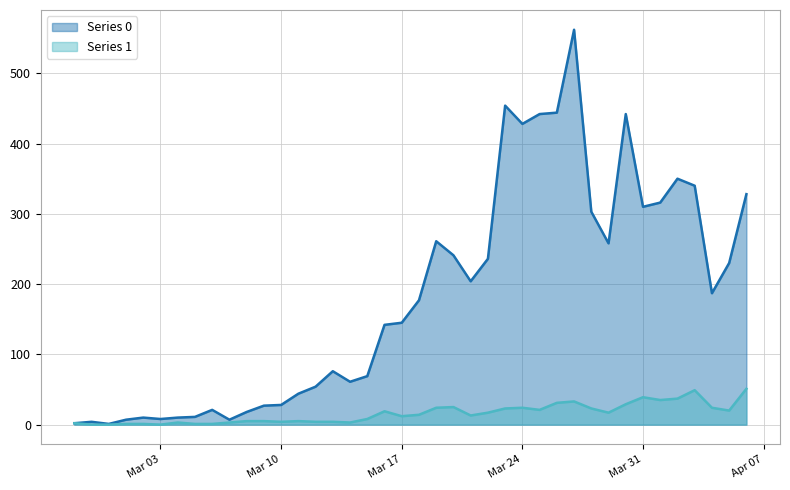

What is the maximum value for Series 0?

562